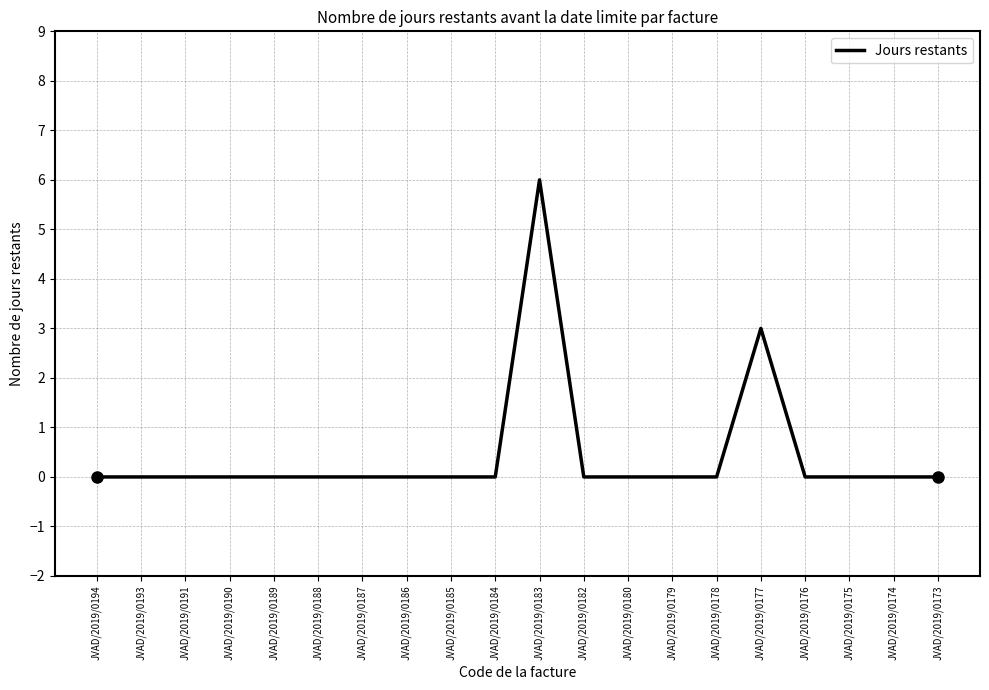

Is it true that the value at JVAD/2019/0188 is 0?

True